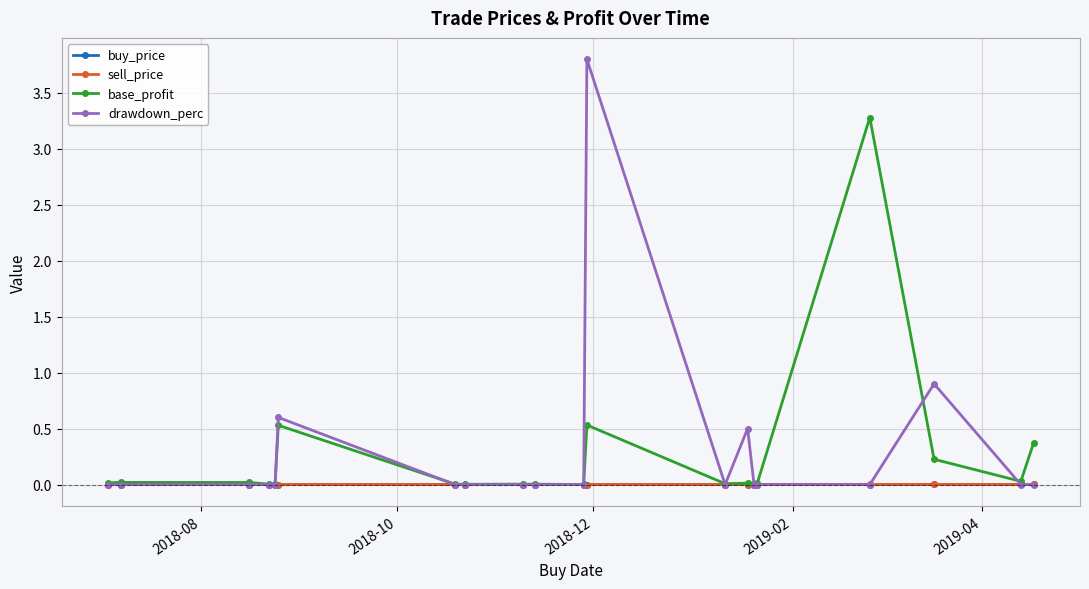

Which series has the largest range (max minus min)?

drawdown_perc